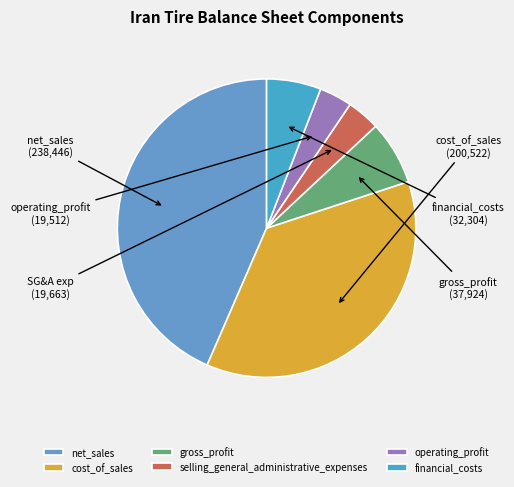

How many segments does this pie chart have?

6